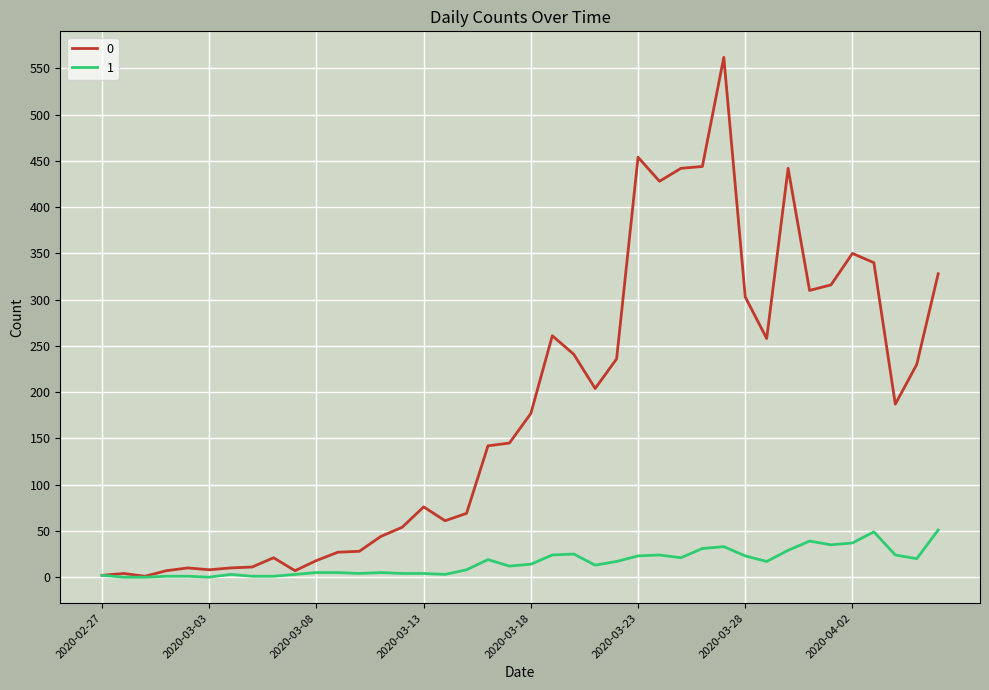

Does the chart display data point markers on the line(s)?

No